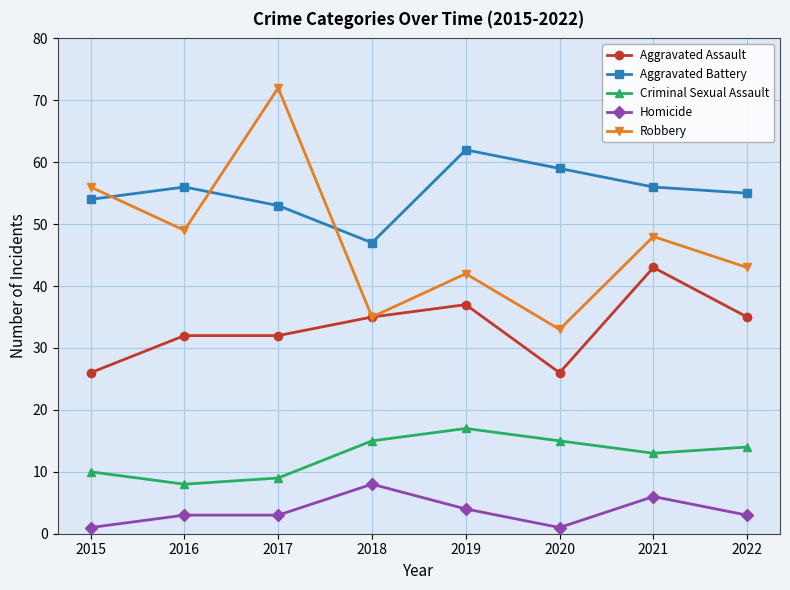

Which series has the largest total across all categories?

Aggravated Battery